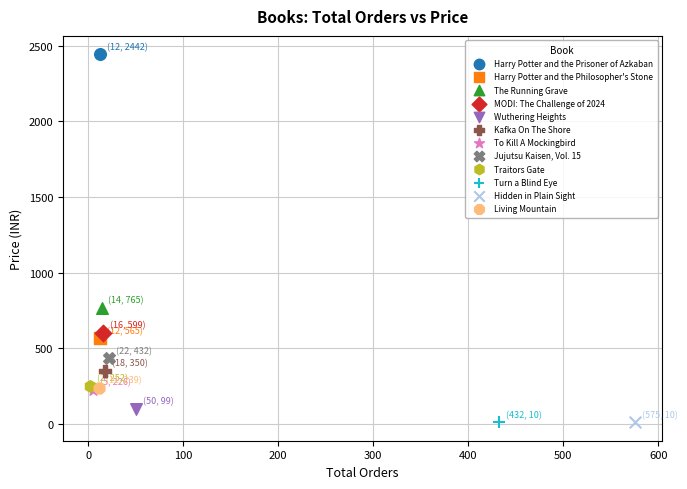

Which series contains the highest Y value?

Harry Potter and the Prisoner of Azkaban